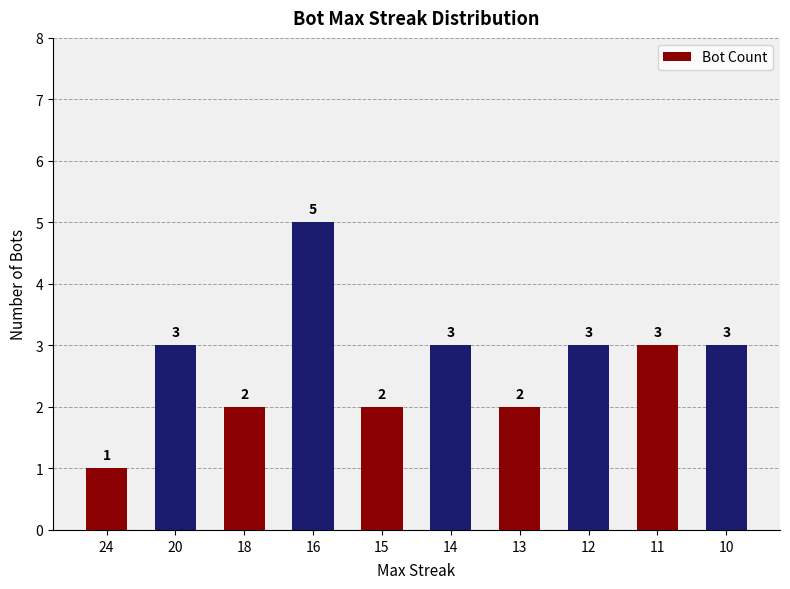

What is the sum of all values?

27